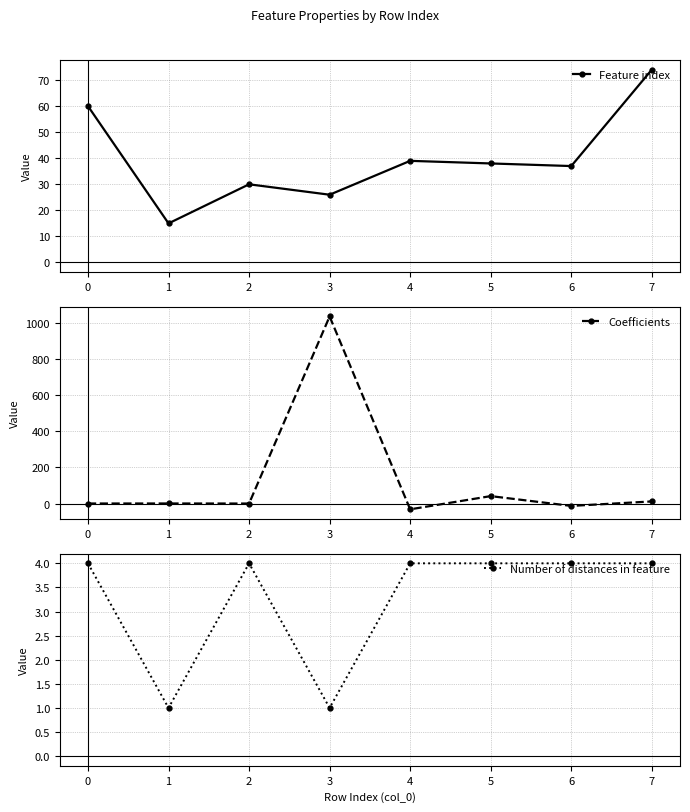

Where is the first local maximum for Number of distances in feature?

2